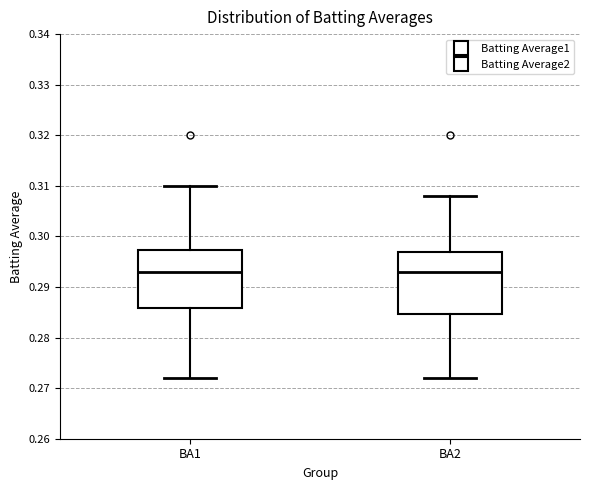

Where does the median line of the box for BA2 sit on the y-axis? The values are not printed on the chart, so give them approximately, as read against the axis.

0.293